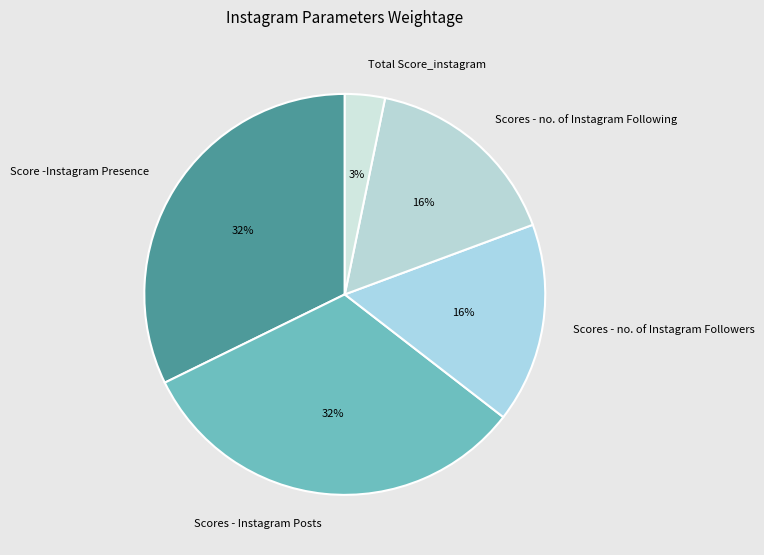

Count the number of slices in the pie.

5